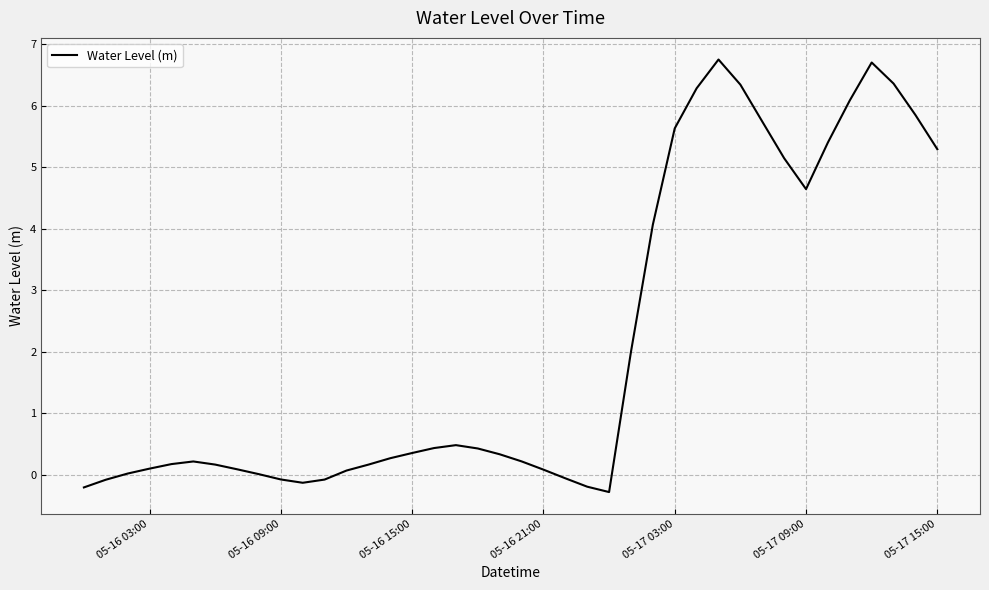

What is the difference between the maximum and minimum values?

7.0